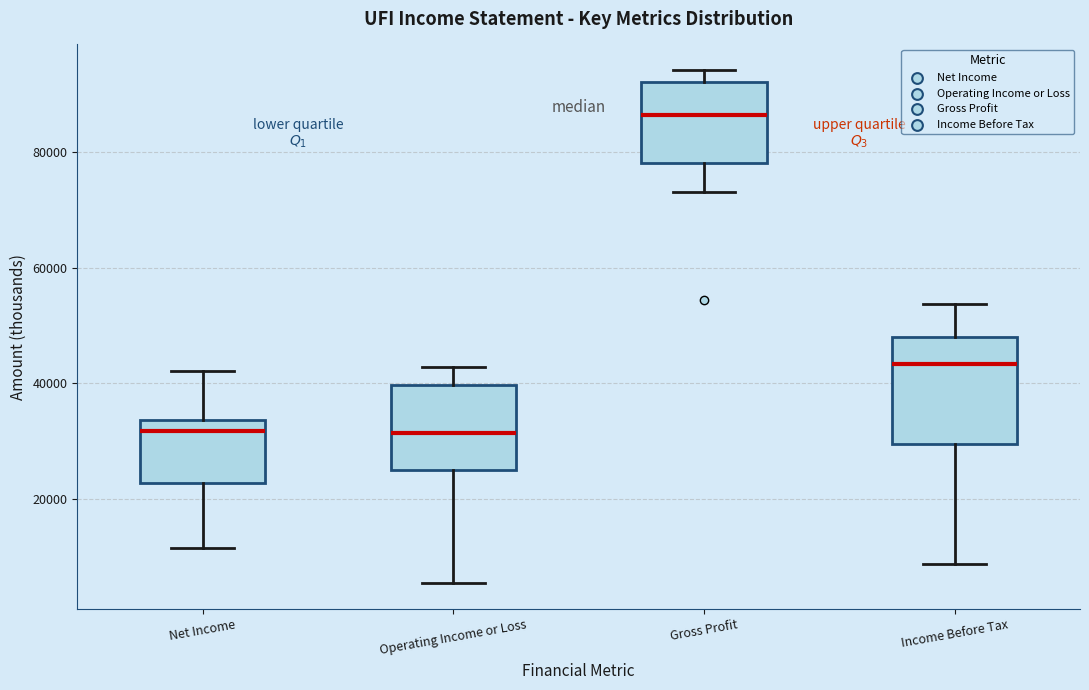

Reading left to right, transcribe this box plot: for each box, give where its median line is, the range the box spans, and where its two whiskers end, as read against the y-axis. The values are not printed on the chart, so give them approximately, as read against the axis.

Net Income: median 32000, box 22000 to 34000, whiskers 12000 to 42000
Operating Income or Loss: median 32000, box 26000 to 40000, whiskers 6000 to 42000
Gross Profit: median 86000, box 78000 to 92000, whiskers 74000 to 94000
Income Before Tax: median 44000, box 30000 to 48000, whiskers 8000 to 54000